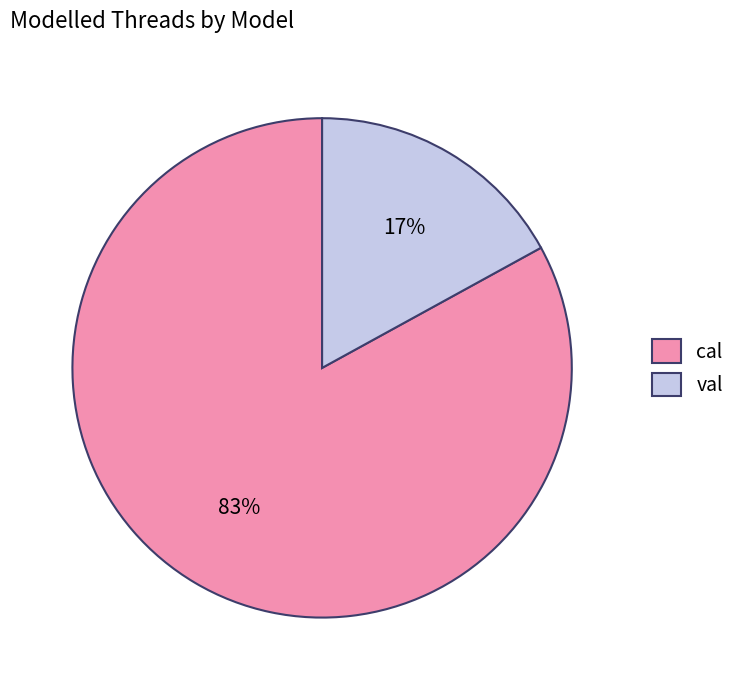

Does any single category account for the majority?

Yes